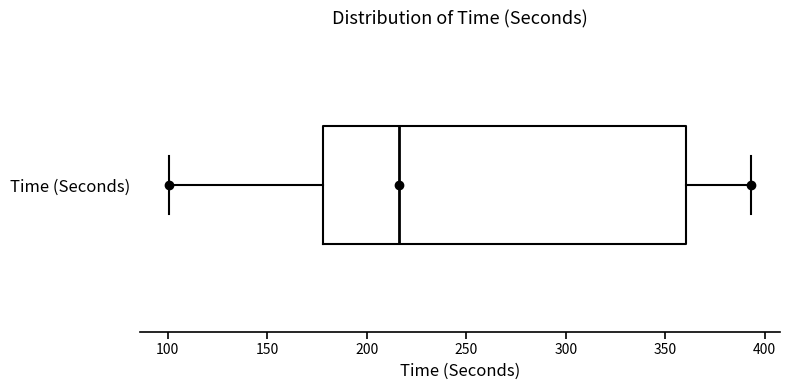

Transcribe this box plot: give where the median line is, the range the box spans, and where the two whiskers end, as read against the x-axis. The values are not printed on the chart, so give them approximately, as read against the axis.

median 215, box 180 to 360, whiskers 100 to 395